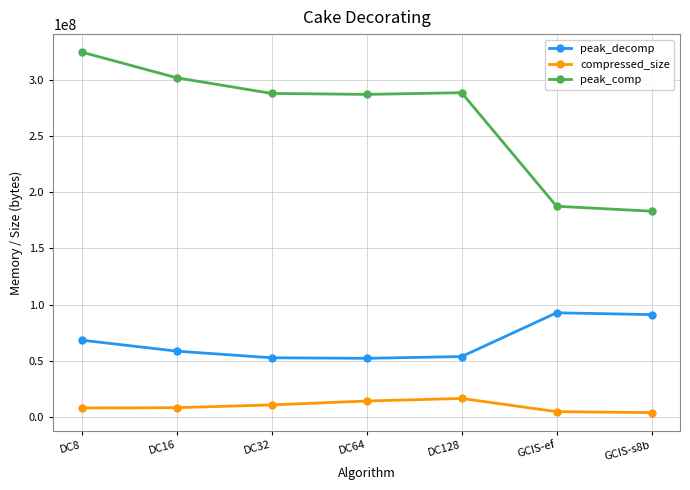

What is the label of the 4th point from the left?

DC64